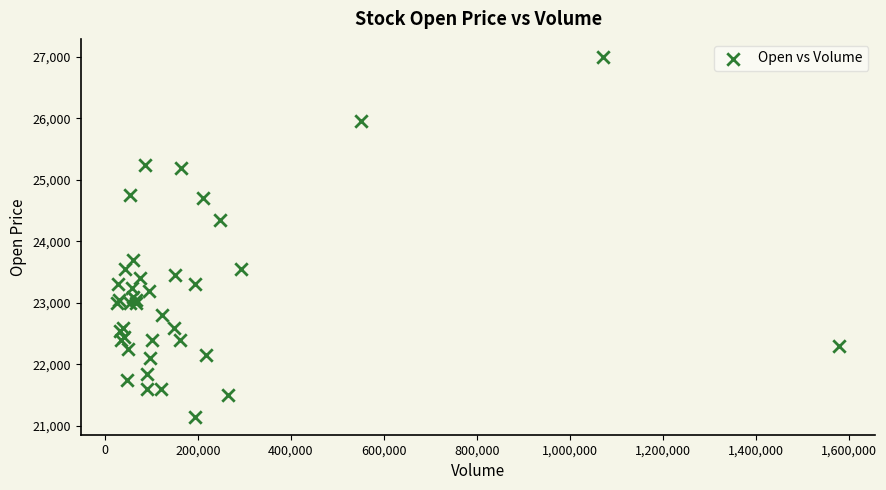

What Y value in the scatter plot is closest to 24075?

24350